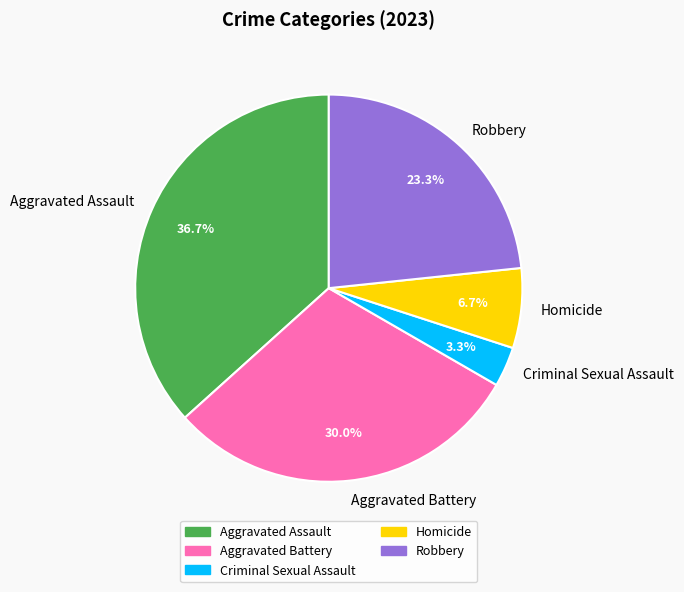

What is the smallest slice in the pie chart?

Criminal Sexual Assault